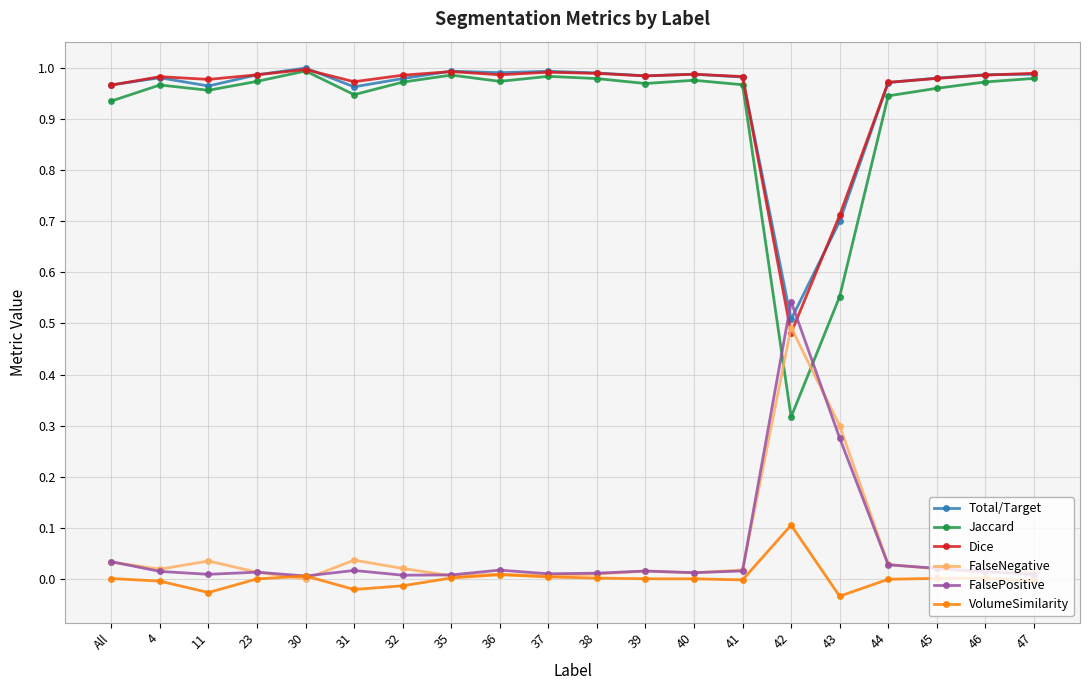

How many times do Total/Target and FalsePositive cross each other?

2